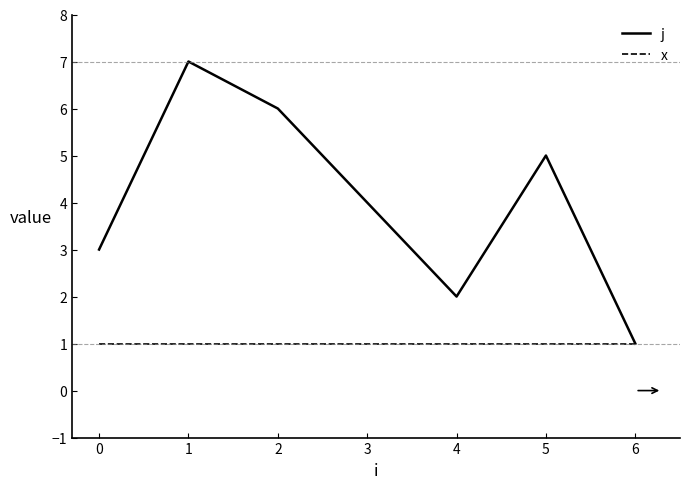

What are all the series names shown in the legend?

j, x